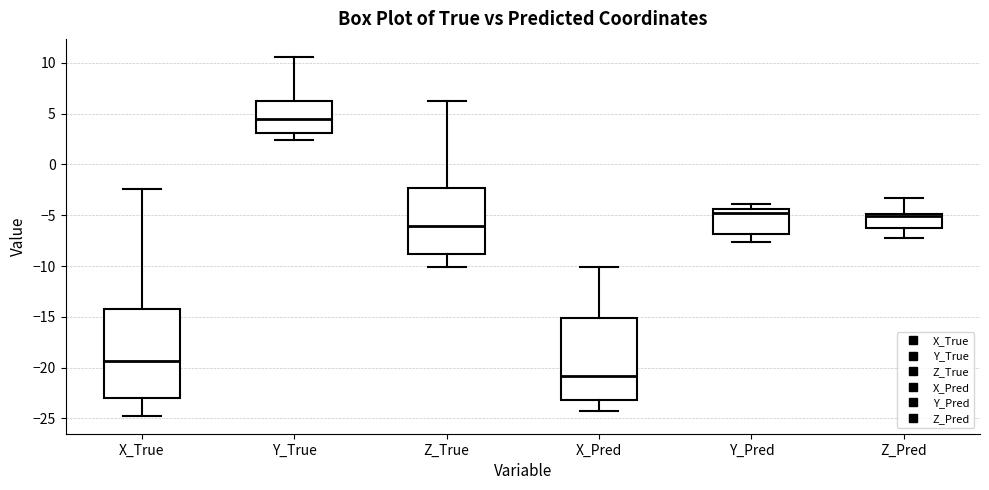

Which box has the lowest median line?

X_Pred